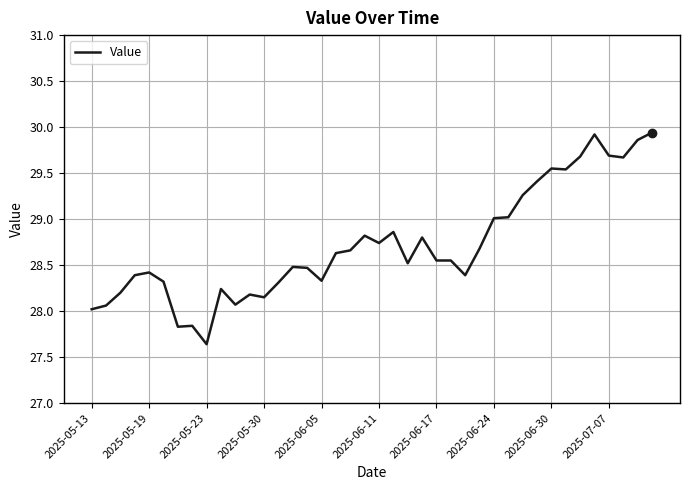

How many lines are shown in the chart?

1